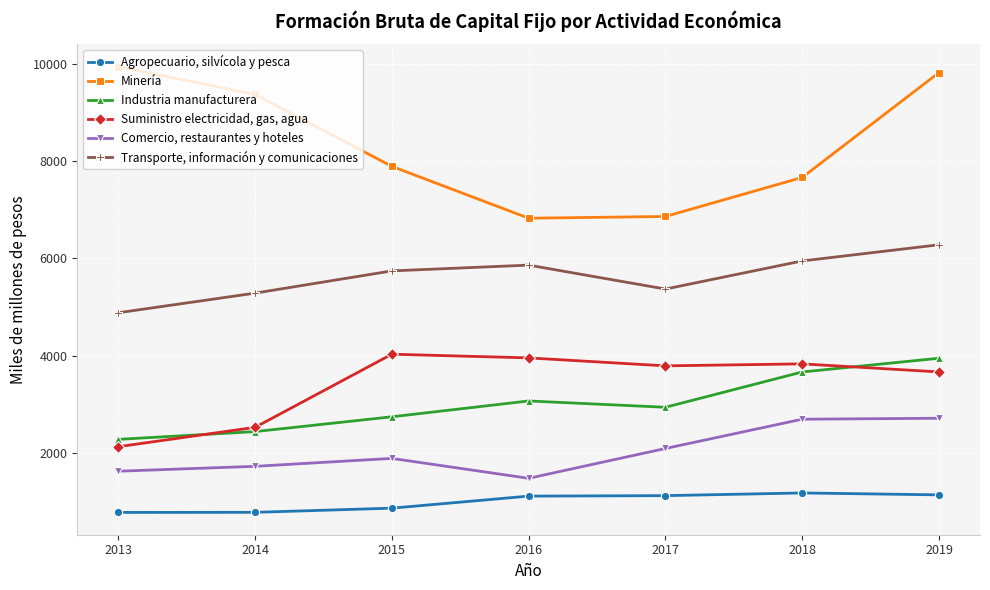

Is it true that Suministro electricidad, gas, agua equals 5962 at 2018?

False